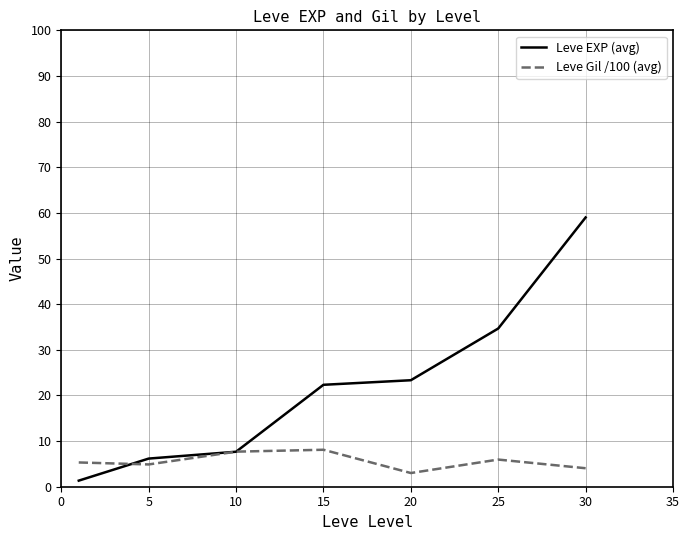

Which series has the widest spread of values?

Leve EXP (avg)